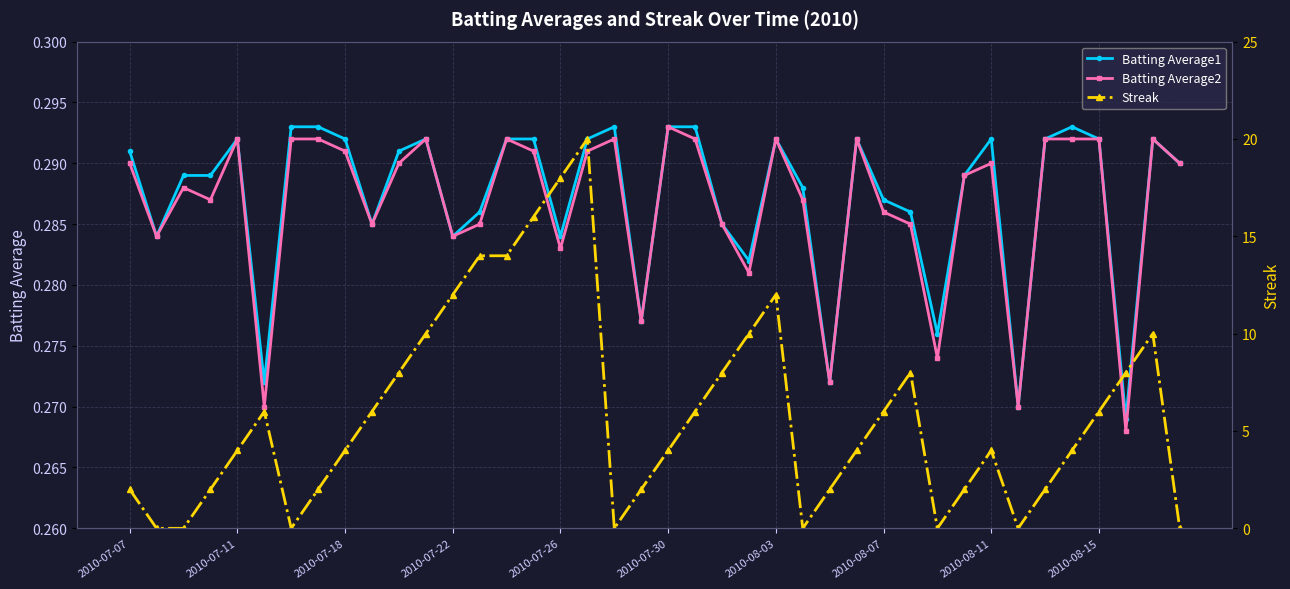

Reading right to left, extract all data points from this chart.

Batting Average1: 0.3	0.3	0.3	0.3	0.3	0.3	0.3	0.3	0.3	0.3	0.3	0.3	0.3	0.3	0.3	0.3	0.3	0.3	0.3	0.3	0.3	0.3	0.3	0.3	0.3	0.3	0.3	0.3	0.3	0.3	0.3	0.3	0.3	0.3	0.3	0.3	0.3	0.3	0.3	0.3
Batting Average2: 0.3	0.3	0.3	0.3	0.3	0.3	0.3	0.3	0.3	0.3	0.3	0.3	0.3	0.3	0.3	0.3	0.3	0.3	0.3	0.3	0.3	0.3	0.3	0.3	0.3	0.3	0.3	0.3	0.3	0.3	0.3	0.3	0.3	0.3	0.3	0.3	0.3	0.3	0.3	0.3
Streak: 0.0	10.0	8.0	6.0	4.0	2.0	0.0	4.0	2.0	0.0	8.0	6.0	4.0	2.0	0.0	12.0	10.0	8.0	6.0	4.0	2.0	0.0	20.0	18.0	16.0	14.0	14.0	12.0	10.0	8.0	6.0	4.0	2.0	0.0	6.0	4.0	2.0	0.0	0.0	2.0